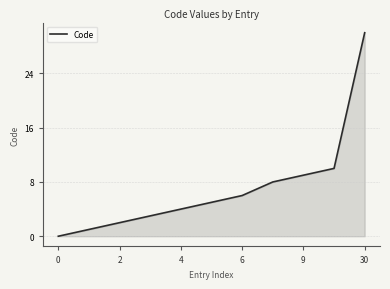

What is the difference between the maximum and minimum values?

30